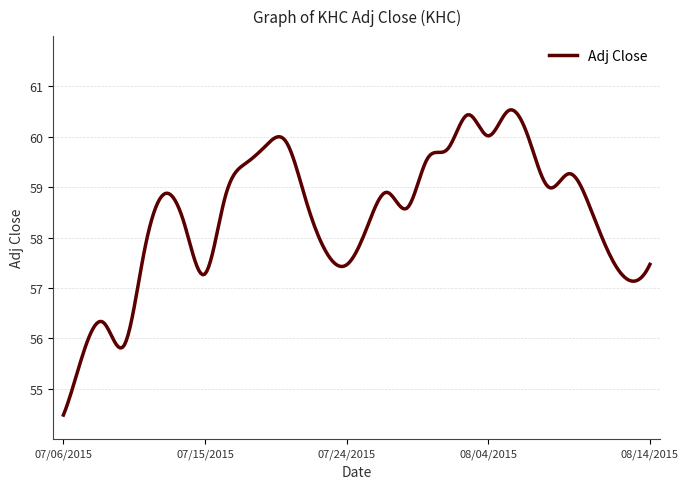

What is the sum of all values?

17538.5